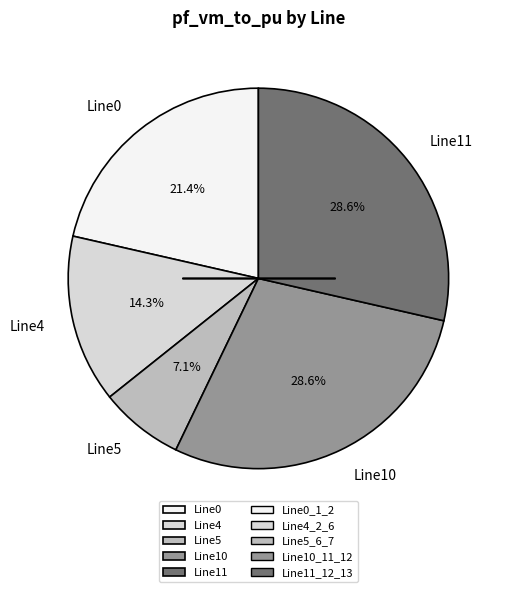

Approximately how many times larger is the value at Line11 compared to Line10?

1.0